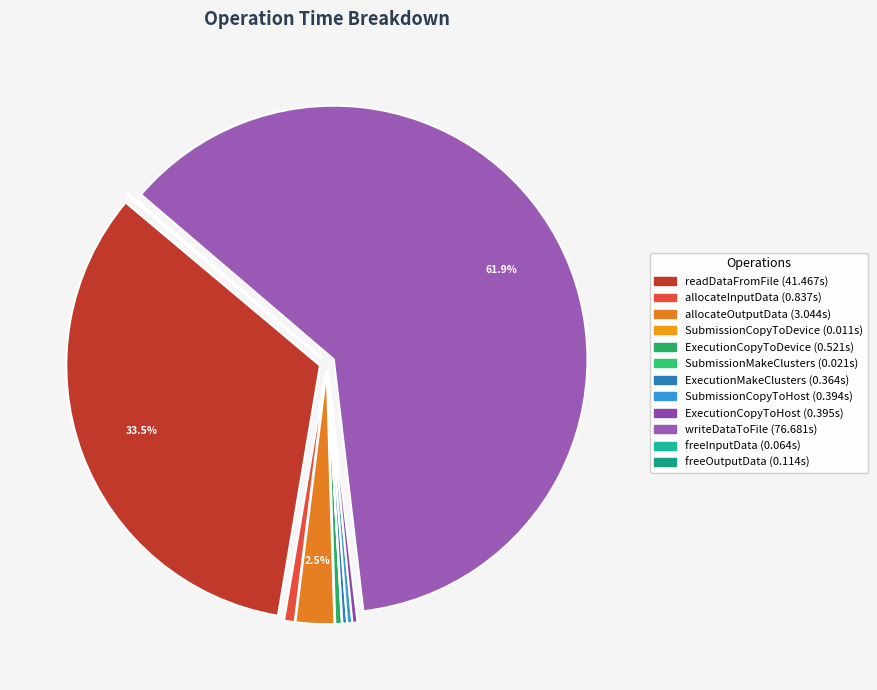

True or false: SubmissionCopyToHost accounts for 0% of the total.

True